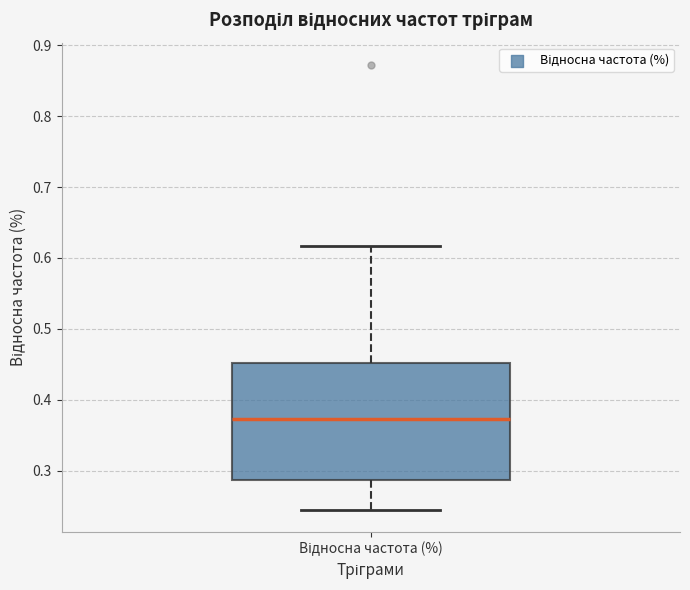

Read this box plot against the y-axis: the position of the median line, the range covered by the box, and the ends of both whiskers. The values are not printed on the chart, so give them approximately, as read against the axis.

median 0.37, box 0.29 to 0.45, whiskers 0.24 to 0.62